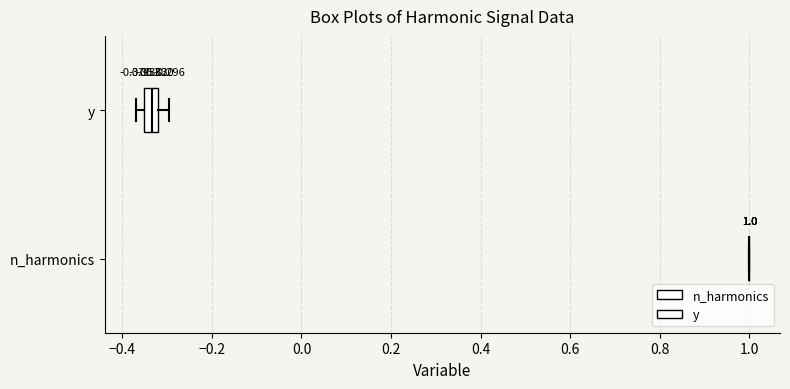

Comparing the boxes themselves (not the whiskers), which one is the widest?

y